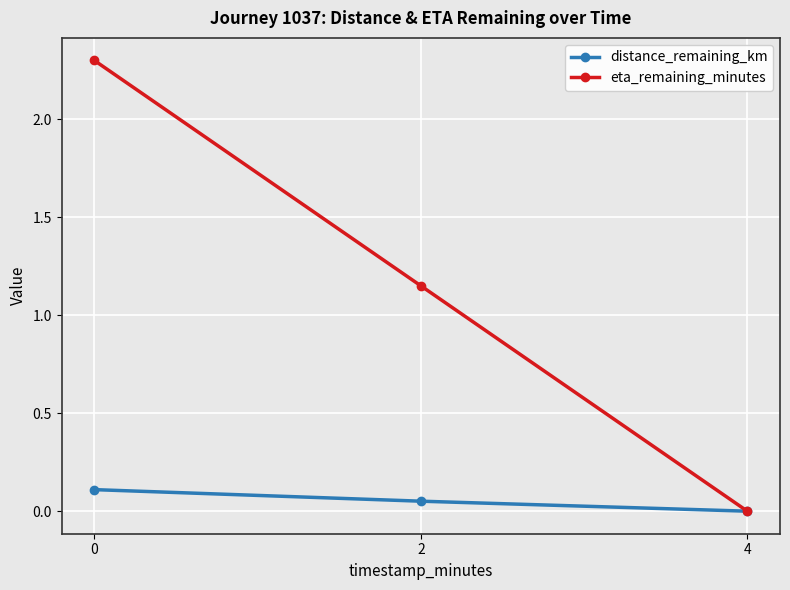

Rank the categories by eta_remaining_minutes value from highest to lowest.

0, 2, 4